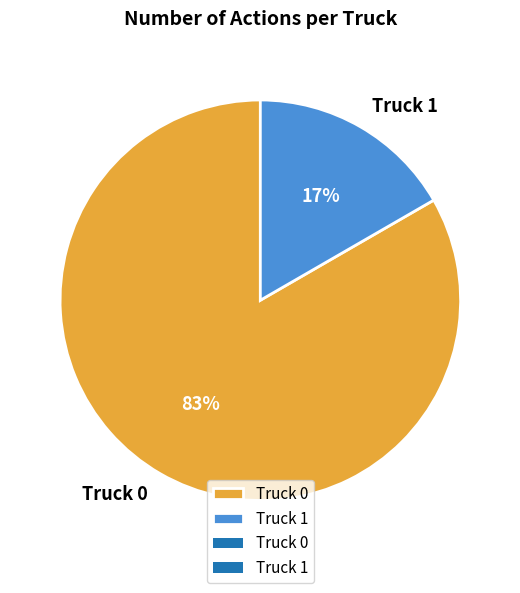

Is it true that Truck 0 is 92% of the pie?

False